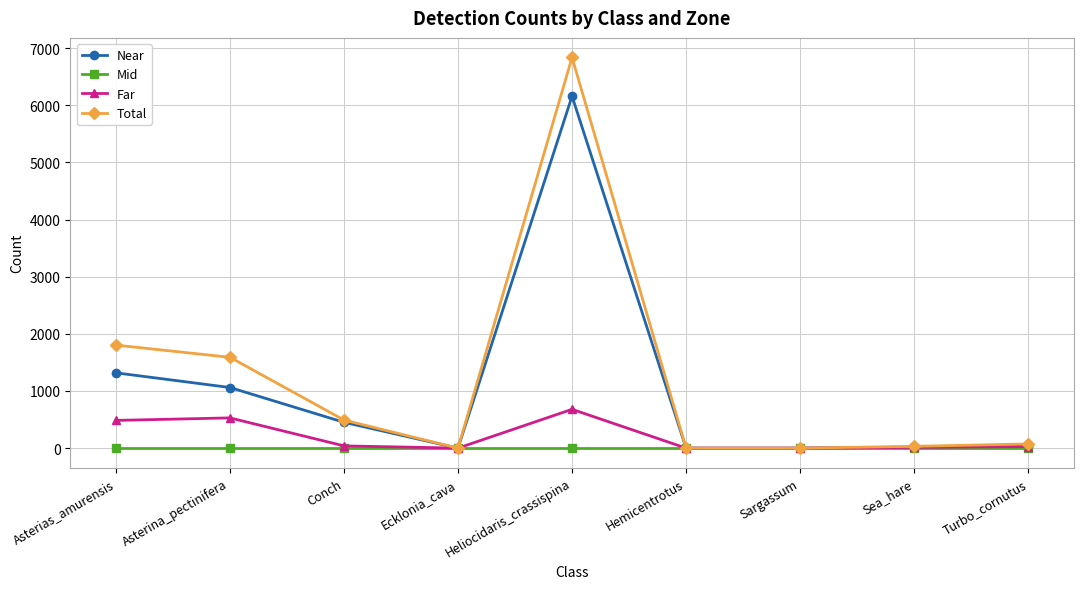

Which label corresponds to the largest value in the chart?

Heliocidaris_crassispina